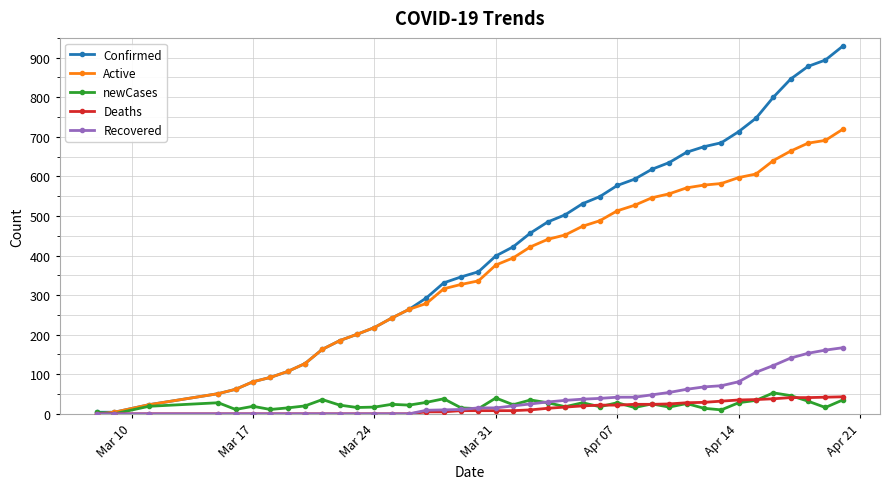

True or false: Confirmed has more than 0 interior local peaks.

False